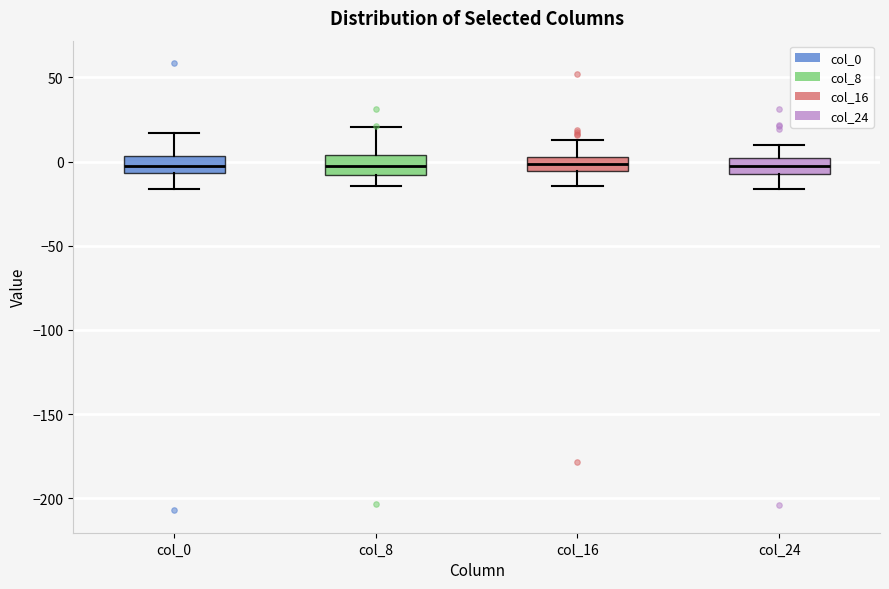

Reading left to right, read every box against the y-axis: the position of its median line, the range the box covers, and the ends of its whiskers. The values are not printed on the chart, so give them approximately, as read against the axis.

col_0: median -5 (inside the box), box -5 to 5, whiskers -15 to 15
col_8: median -5, box -10 to 5, whiskers -15 to 20
col_16: median 0, box -5 to 5, whiskers -15 to 15
col_24: median -5 (inside the box), box -5 to 0, whiskers -15 to 10